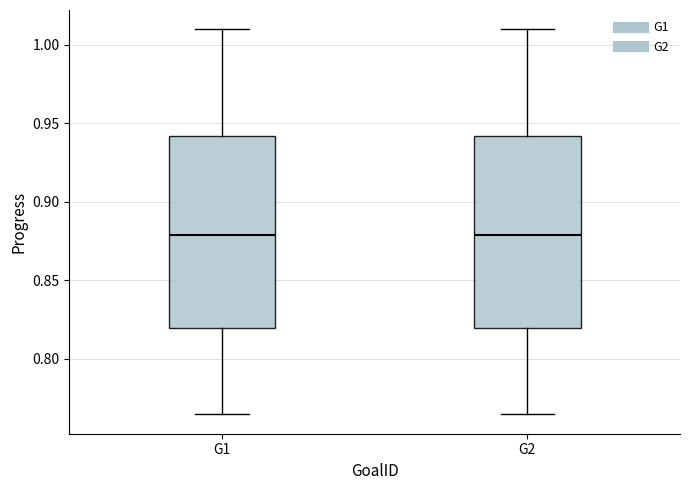

Reading left to right, read every box against the y-axis: the position of its median line, the range the box covers, and the ends of its whiskers. The values are not printed on the chart, so give them approximately, as read against the axis.

G1: median 0.880, box 0.820 to 0.940, whiskers 0.765 to 1.010
G2: median 0.880, box 0.820 to 0.940, whiskers 0.765 to 1.010